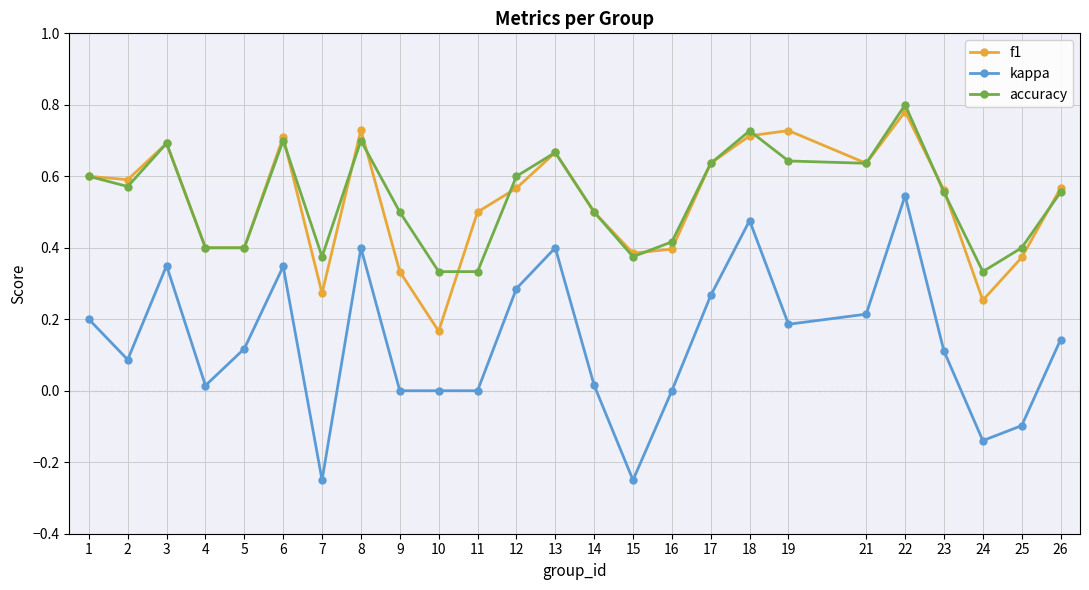

Does the chart display data point markers on the line(s)?

Yes